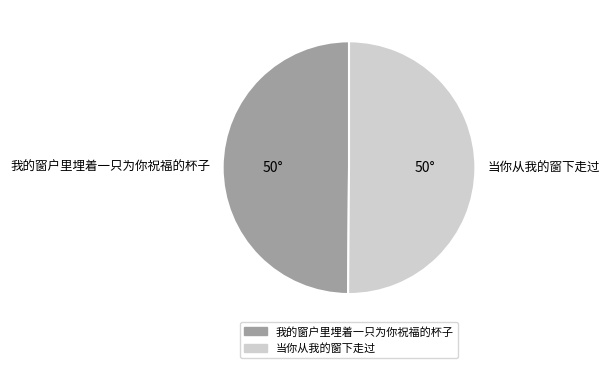

Count the number of slices in the pie.

2